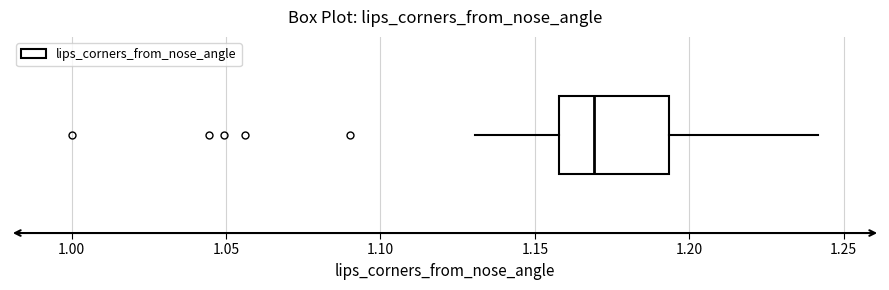

Transcribe this box plot: give where the median line is, the range the box spans, and where the two whiskers end, as read against the x-axis. The values are not printed on the chart, so give them approximately, as read against the axis.

median 1.170, box 1.160 to 1.195, whiskers 1.130 to 1.240